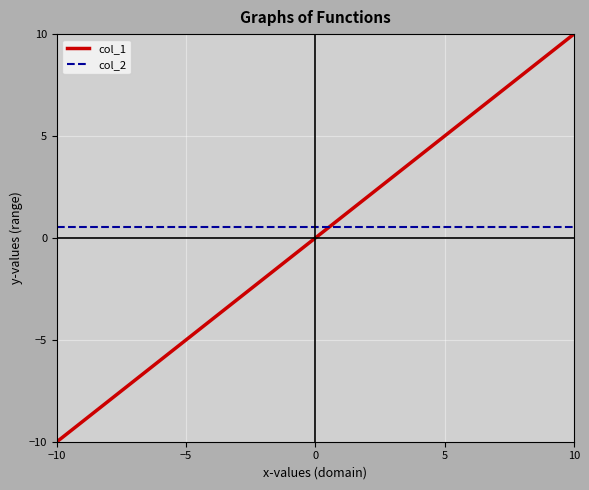

What is the difference between the maximum and second lowest values?

19.2